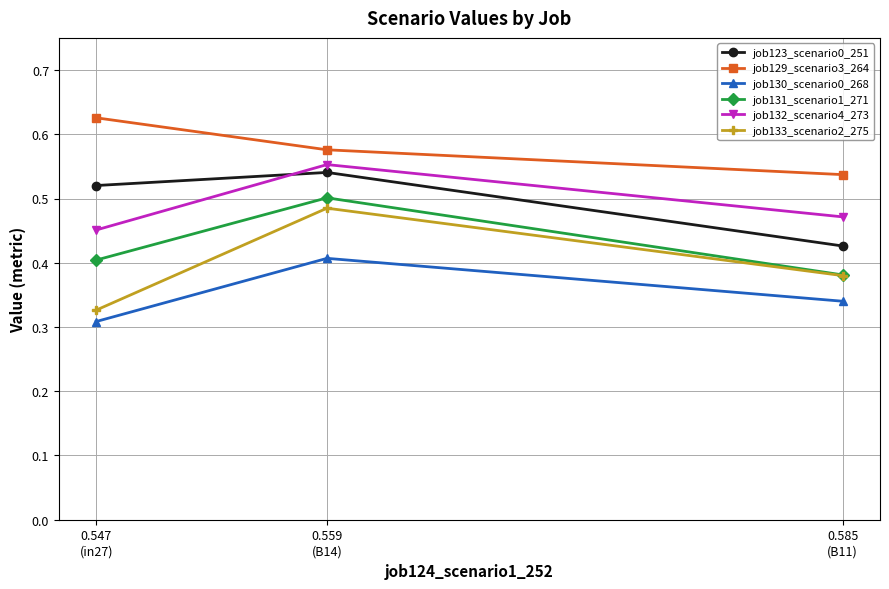

Which series has the largest total across all categories?

job129_scenario3_264